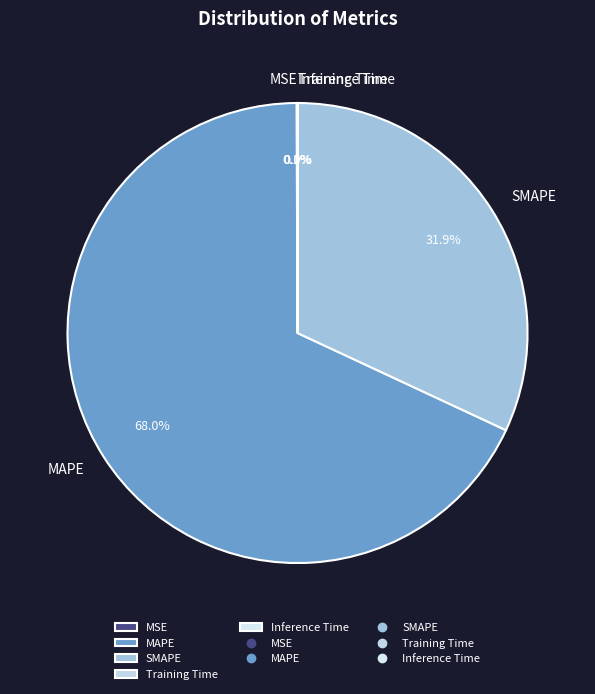

What is the largest slice in the pie chart?

MAPE